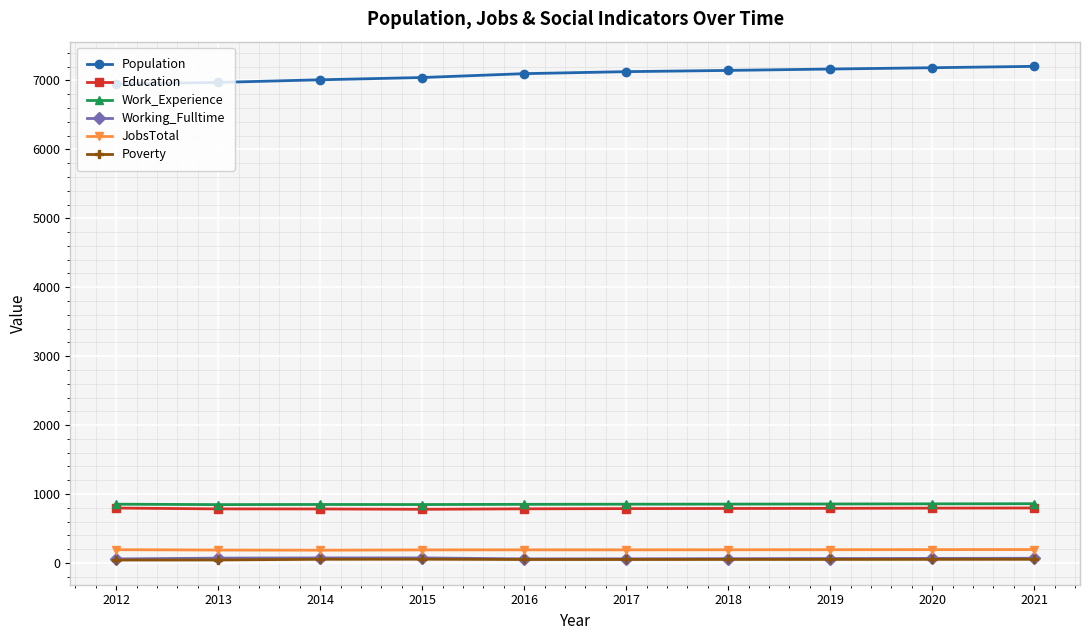

What is the value of the Population point at the 2nd from the left?

6971